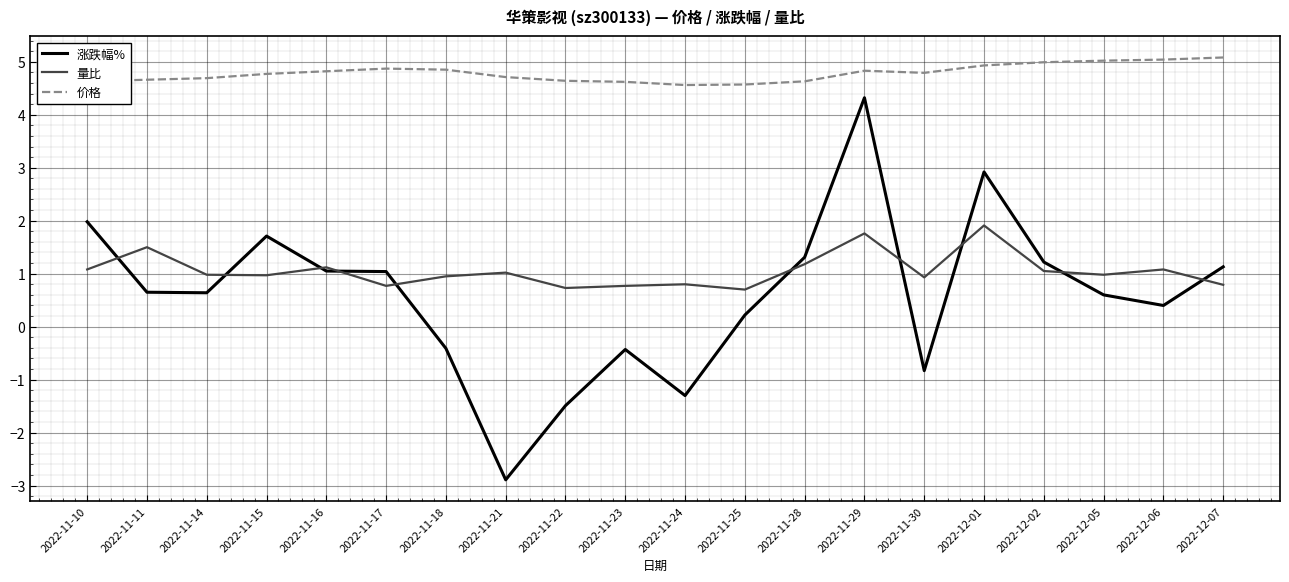

What is the greatest value displayed?

5.1